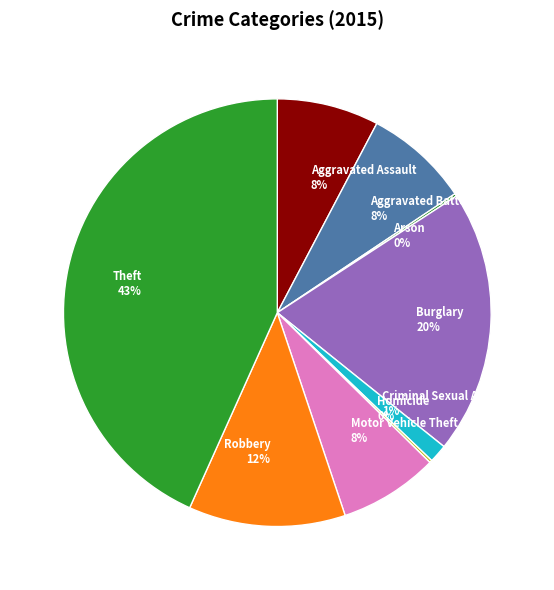

What percentage is the Motor Vehicle Theft slice, to the nearest percent?

8%